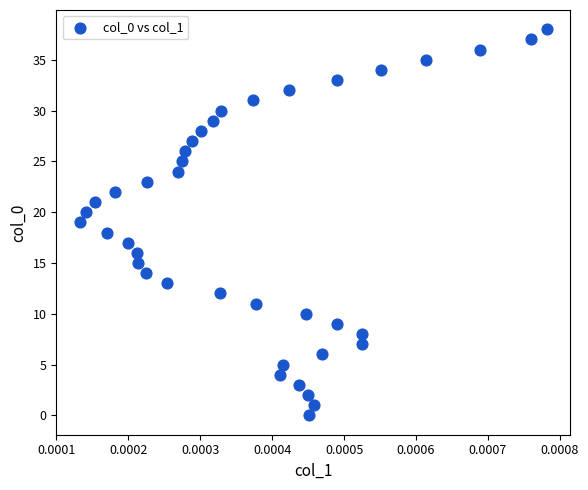

What is the range of Y values (max minus min)?

38